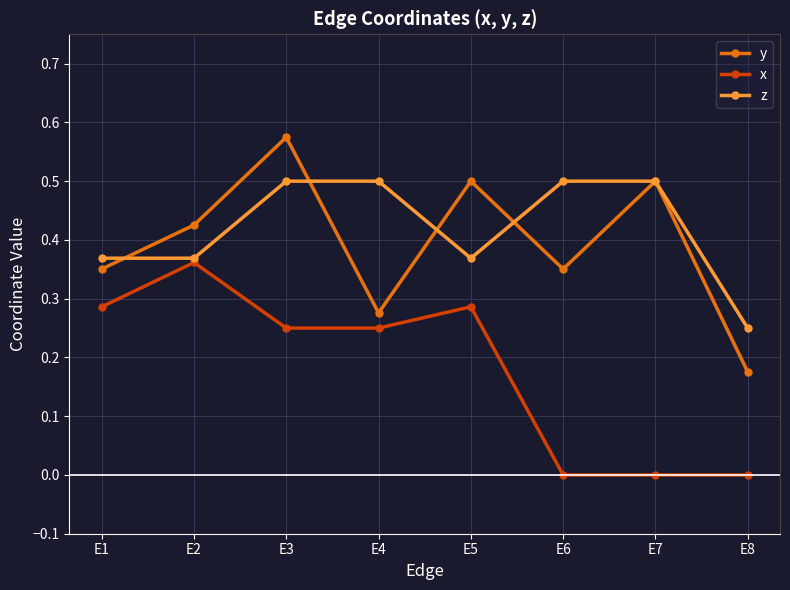

Does the chart have visible grid lines?

Yes